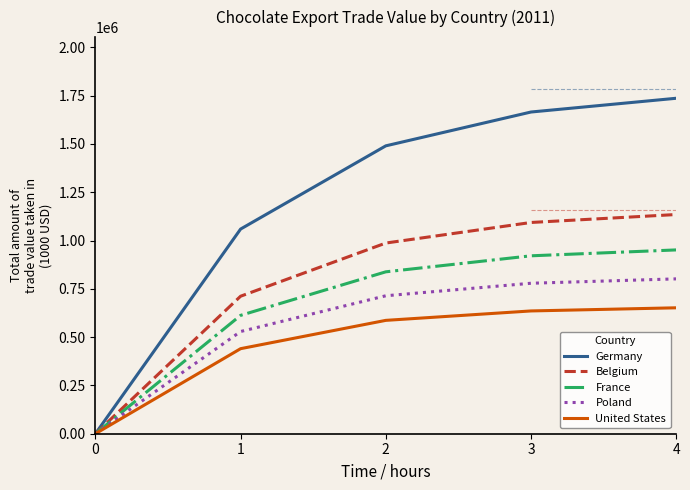

True or false: Germany has more than 0 points higher than both neighbors.

False